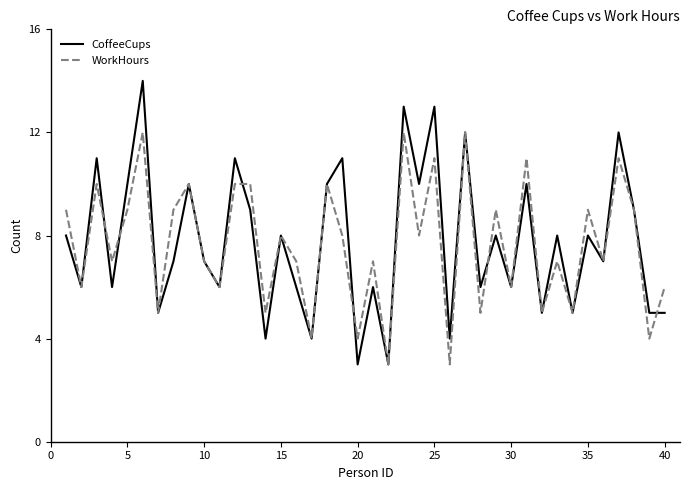

True or false: CoffeeCups and WorkHours cross at least once.

True